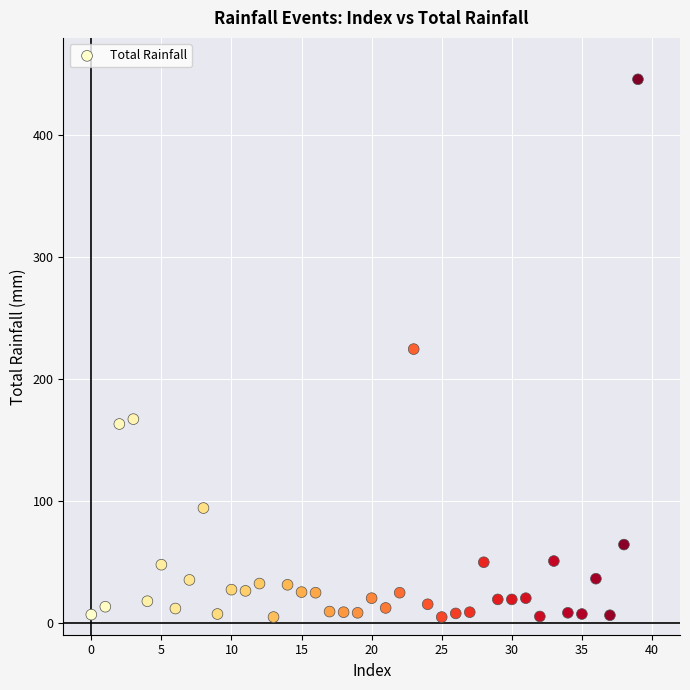

What is the range of Y values (max minus min)?

441.5